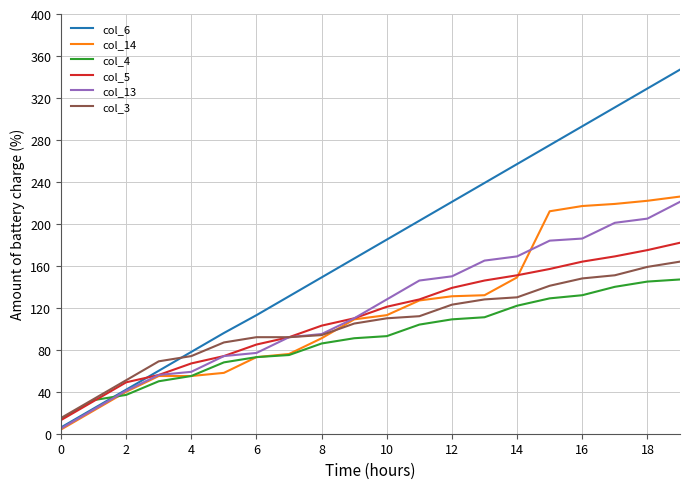

What is the average value of the col_4 series?

91